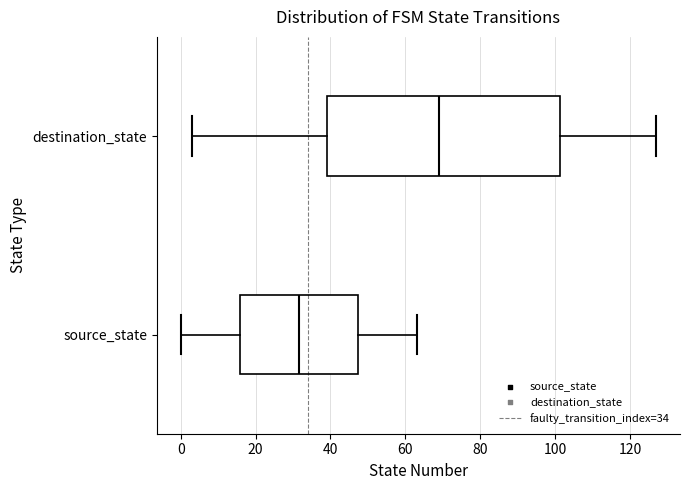

Which box's median line is the furthest to the right?

destination_state